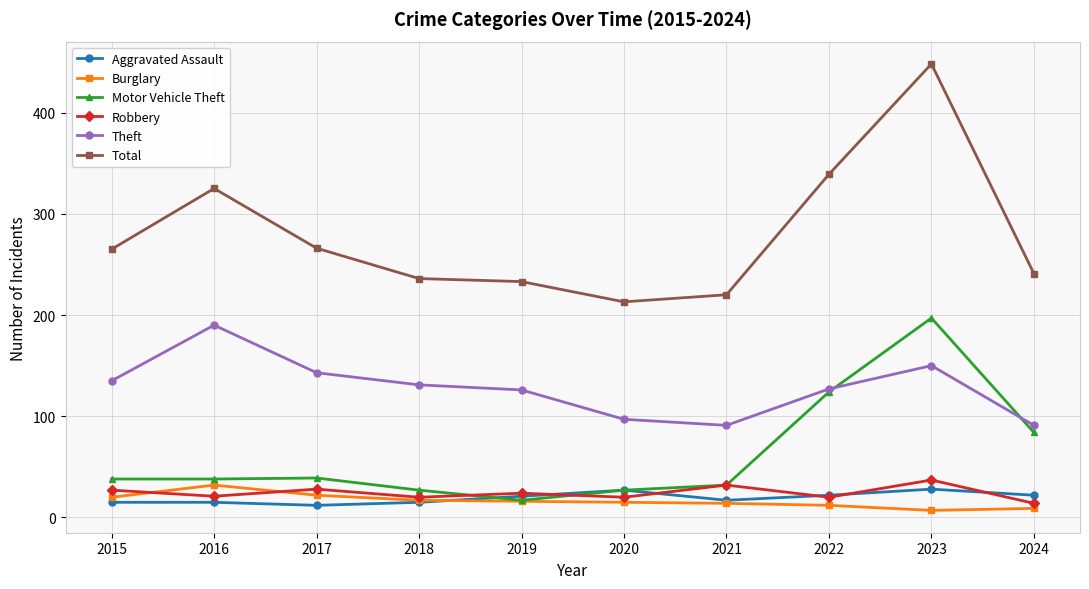

True or false: Total and Robbery intersect in this chart.

False